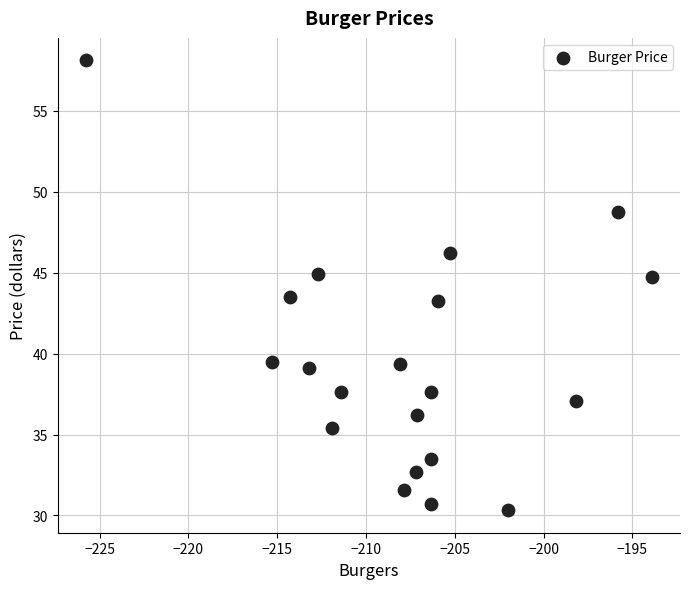

What is the range of Y values (max minus min)?

27.8